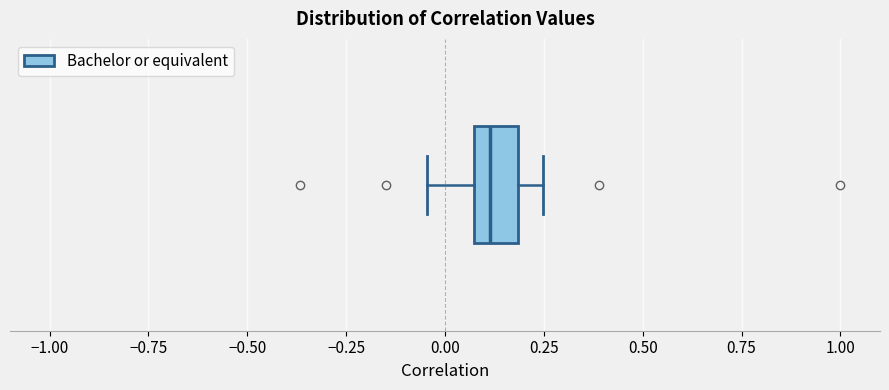

Transcribe this box plot: give where the median line is, the range the box spans, and where the two whiskers end, as read against the x-axis. The values are not printed on the chart, so give them approximately, as read against the axis.

median 0.10, box 0.05 to 0.20, whiskers -0.05 to 0.25